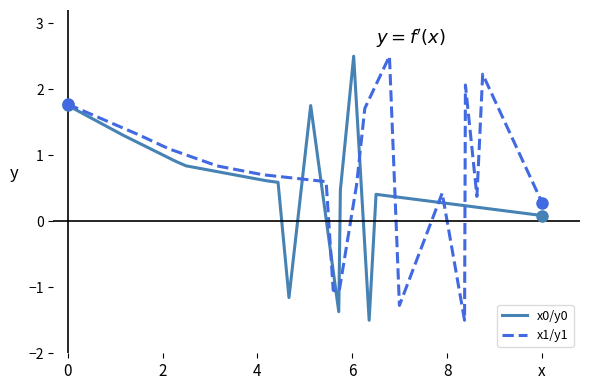

What are all the series names shown in the legend?

x0/y0, x1/y1